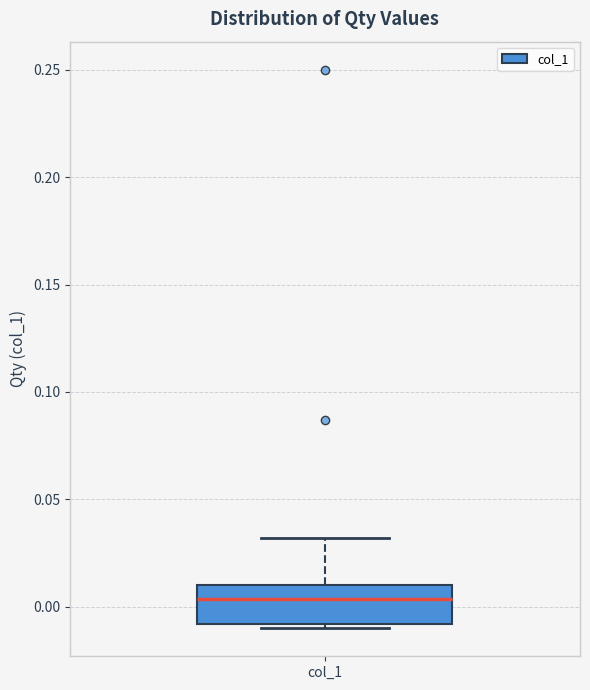

Where is the lower edge of the box for col_1 on the y-axis? The values are not printed on the chart, so give them approximately, as read against the axis.

-0.010